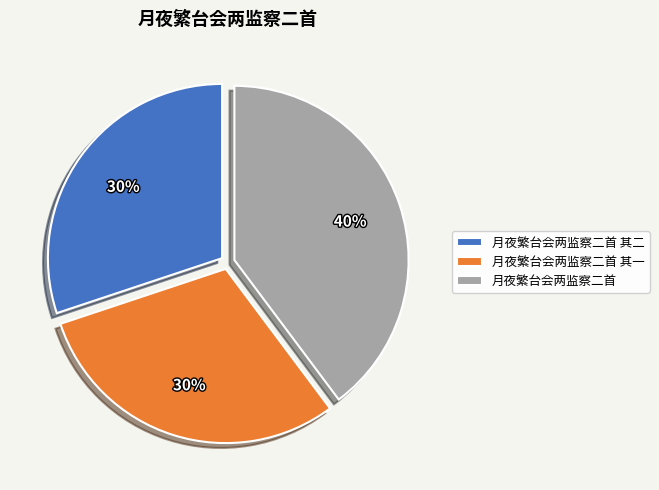

What is the ratio of the value at 月夜繁台会两监察二首 其一 to the value at 月夜繁台会两监察二首 其二?

1.0